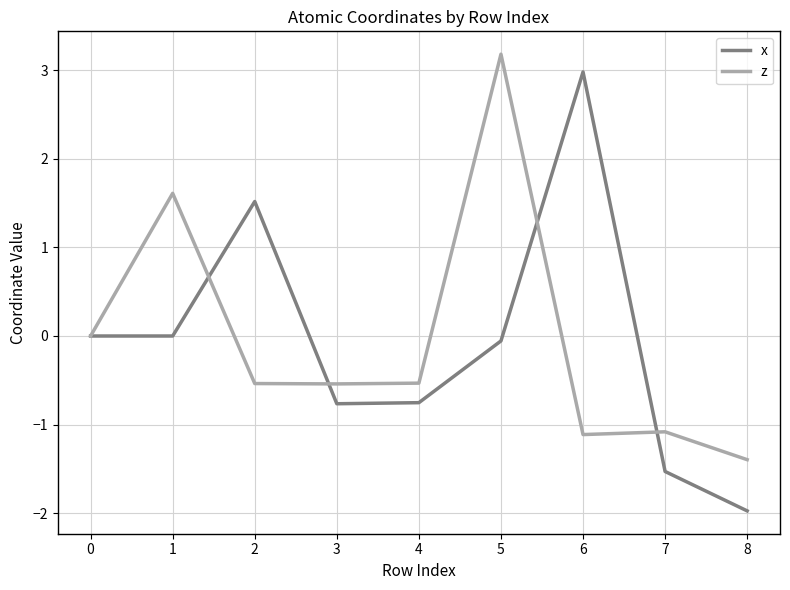

Which category has the highest value across all series?

5